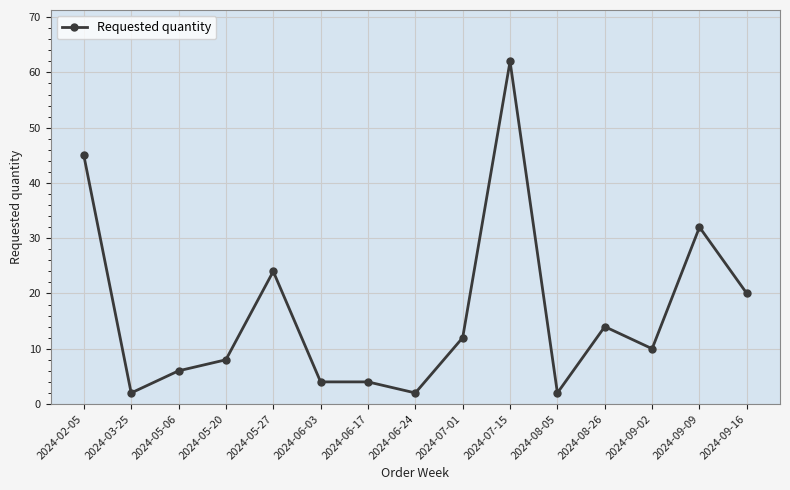

Reading left to right, transcribe all the data shown in this chart.

45	2	6	8	24	4	4	2	12	62	2	14	10	32	20